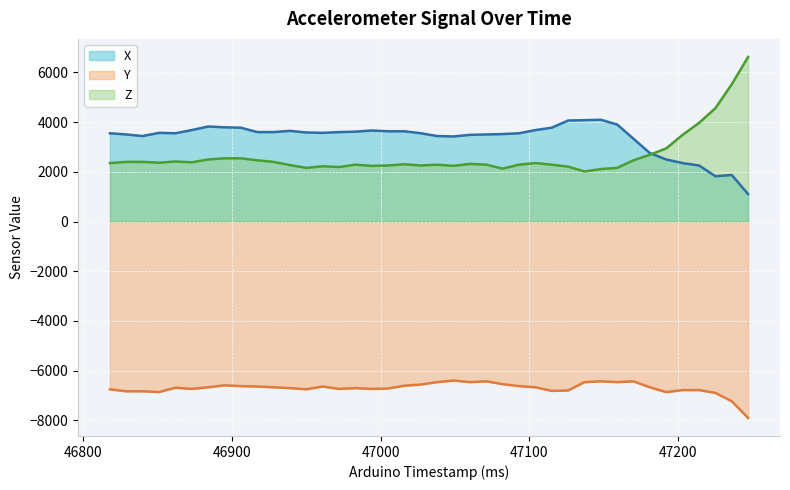

Which series has the largest total across all categories?

X